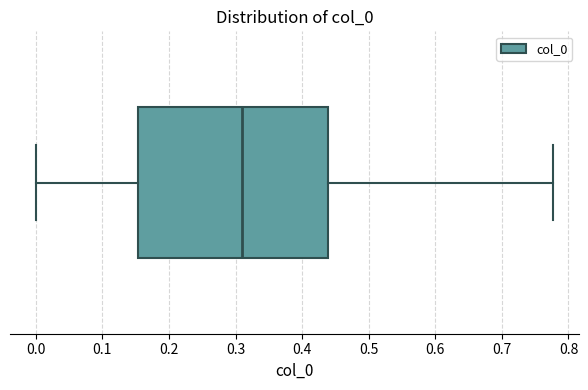

Transcribe this box plot: give where the median line is, the range the box spans, and where the two whiskers end, as read against the x-axis. The values are not printed on the chart, so give them approximately, as read against the axis.

median 0.31, box 0.15 to 0.44, whiskers 0.00 to 0.78